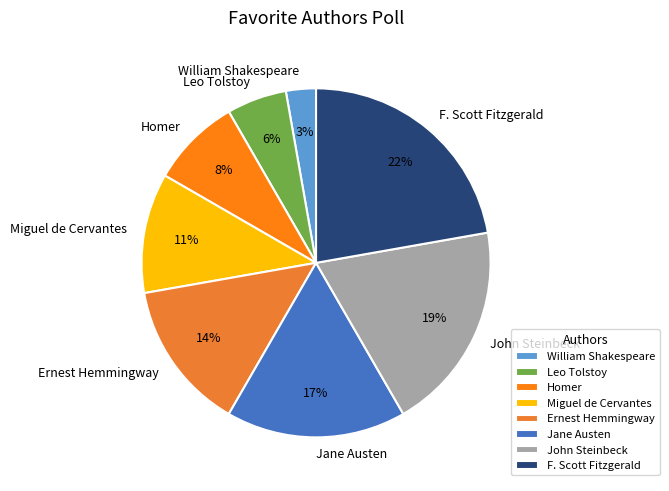

What is the largest slice in the pie chart?

F. Scott Fitzgerald